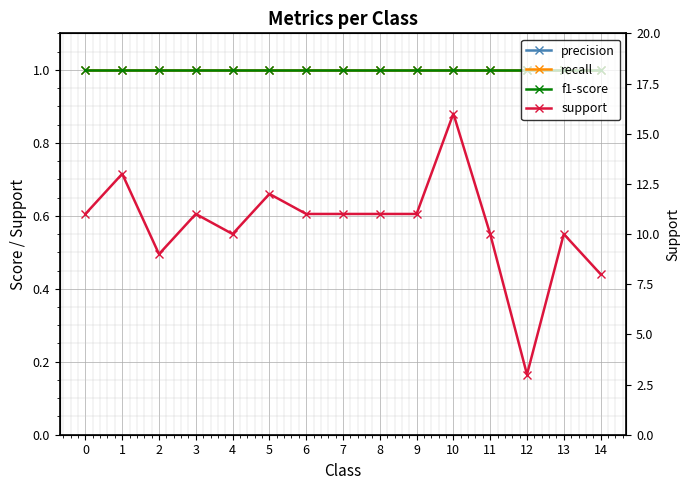

What are all the series names shown in the legend?

precision, recall, f1-score, support